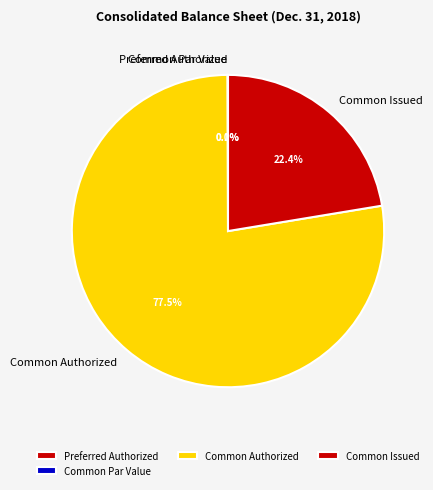

What is the largest slice in the pie chart?

Common Authorized